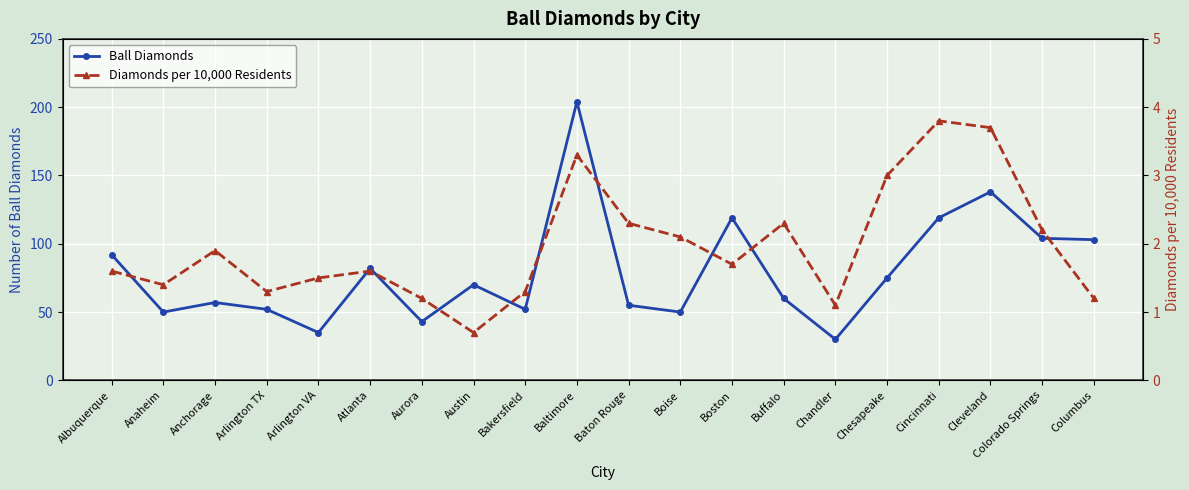

Reading right to left, transcribe all the data shown in this chart.

Ball Diamonds: Columbus=103.0	Colorado Springs=104.0	Cleveland=138.0	Cincinnati=119.0	Chesapeake=75.0	Chandler=30.0	Buffalo=60.0	Boston=119.0	Boise=50.0	Baton Rouge=55.0	Baltimore=204.0	Bakersfield=52.0	Austin=70.0	Aurora=43.0	Atlanta=82.0	Arlington VA=35.0	Arlington TX=52.0	Anchorage=57.0	Anaheim=50.0	Albuquerque=92.0
Diamonds per 10,000 Residents: Columbus=1.2	Colorado Springs=2.2	Cleveland=3.7	Cincinnati=3.8	Chesapeake=3.0	Chandler=1.1	Buffalo=2.3	Boston=1.7	Boise=2.1	Baton Rouge=2.3	Baltimore=3.3	Bakersfield=1.3	Austin=0.7	Aurora=1.2	Atlanta=1.6	Arlington VA=1.5	Arlington TX=1.3	Anchorage=1.9	Anaheim=1.4	Albuquerque=1.6